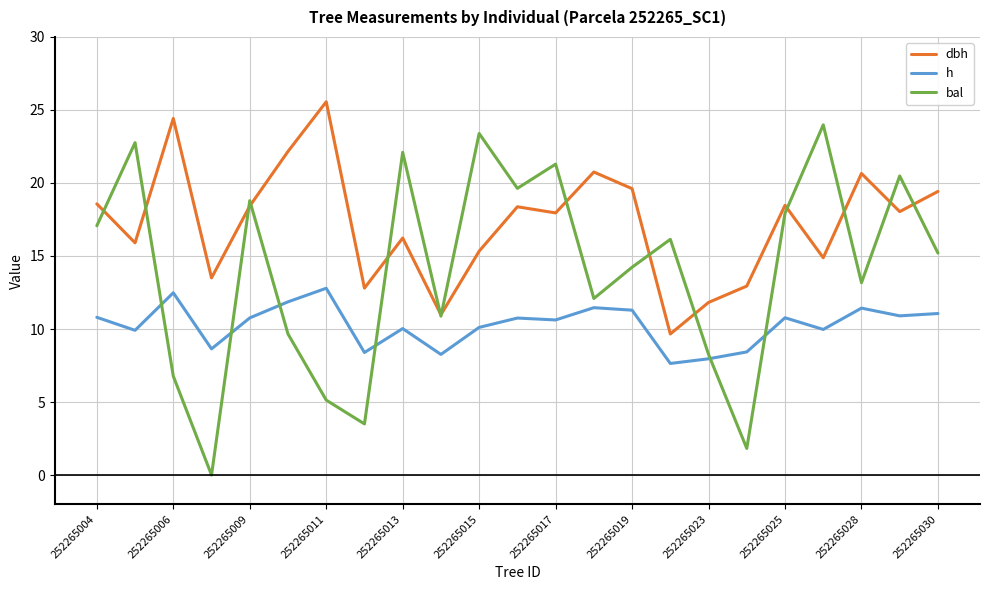

Which series has the largest range (max minus min)?

bal